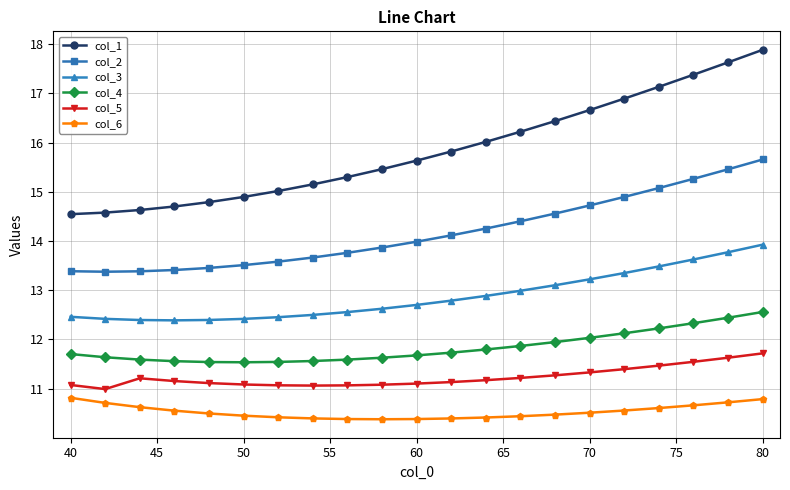

What is the sum of all col_2 values?

297.8